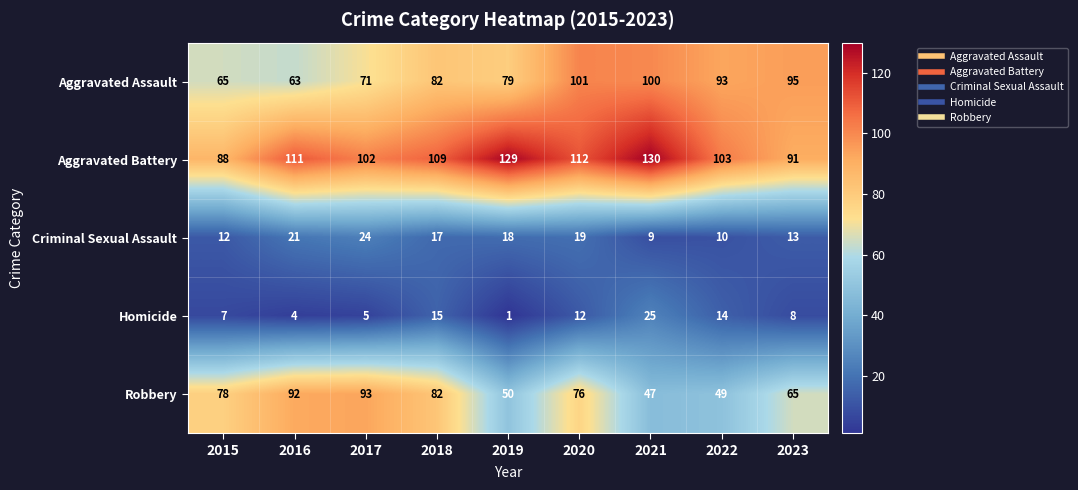

Between 2019 and 2021, which series saw the biggest shift?

Homicide